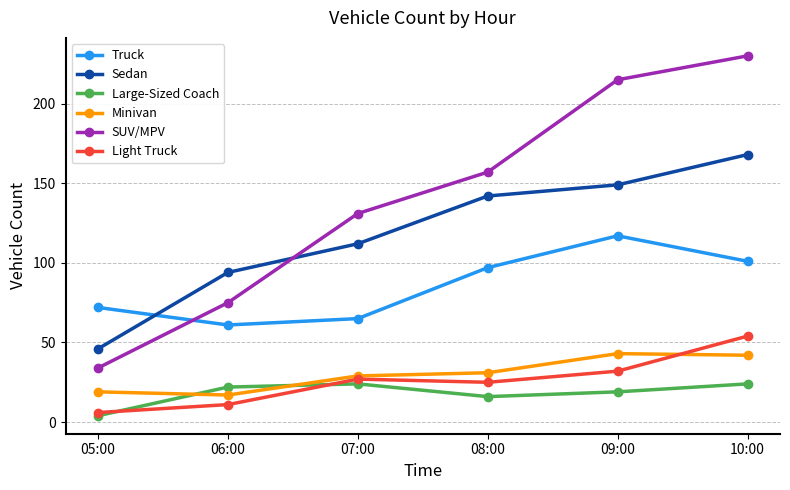

What is the difference between the maximum and minimum values in the Sedan series?

122